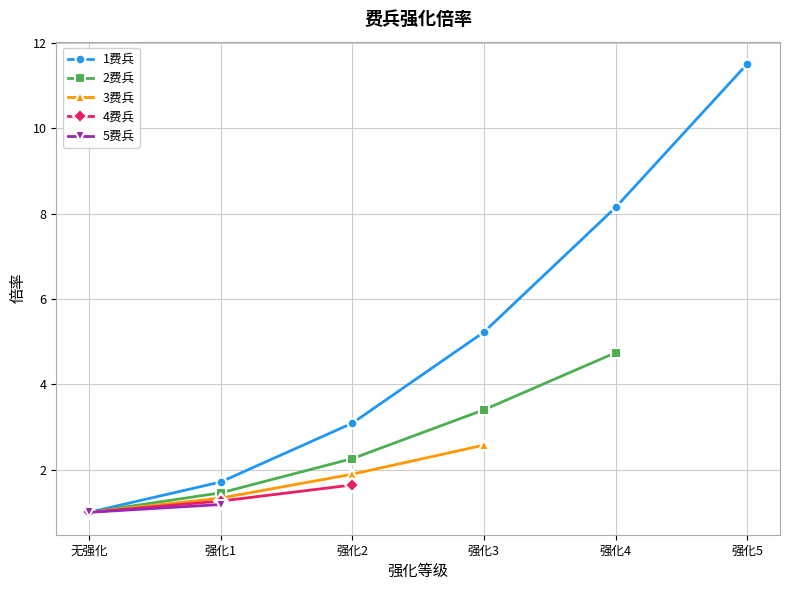

Which series has the largest total across all categories?

1费兵